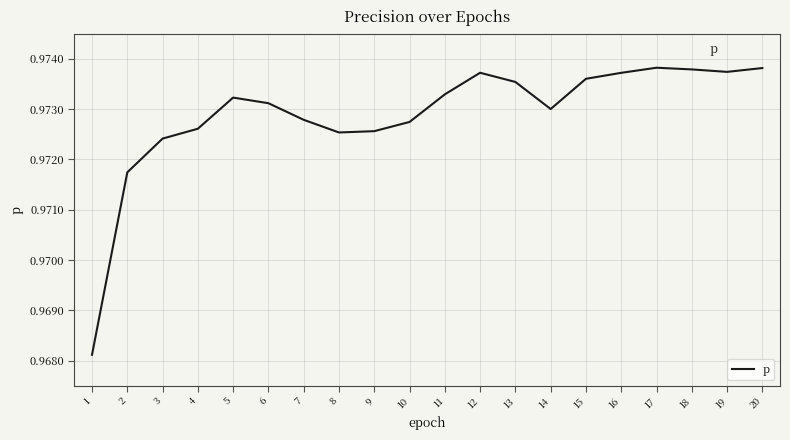

Is it true that the value at 11 is 1.3?

False